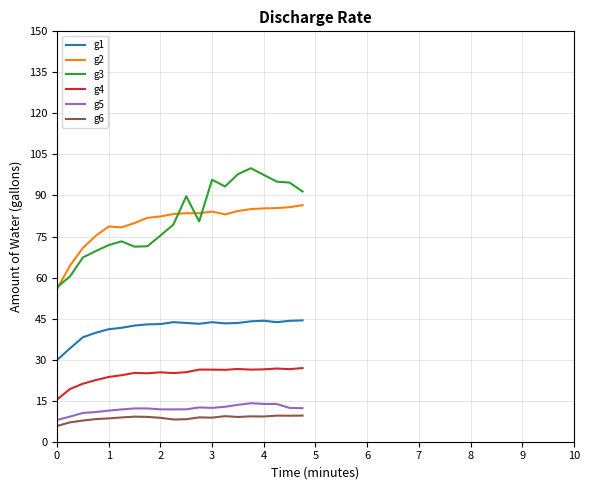

How many lines are shown in the chart?

6